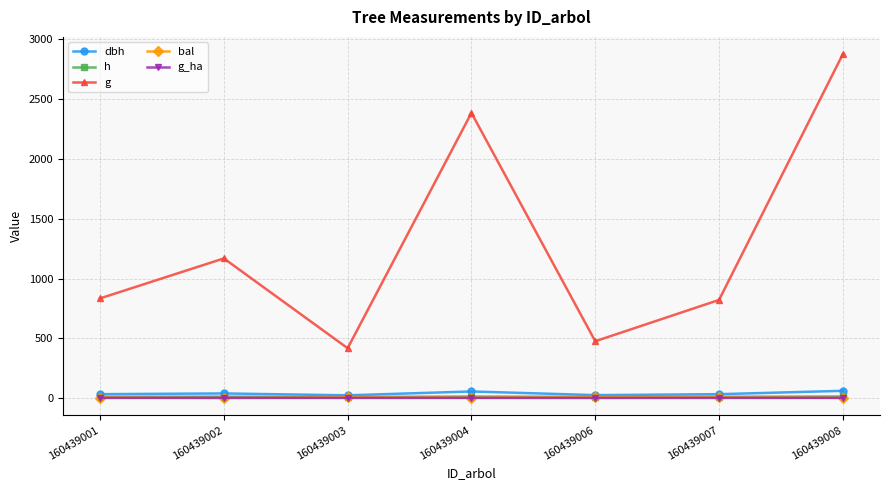

Is the value of g at 160439004 greater than the value of h at 160439001?

Yes